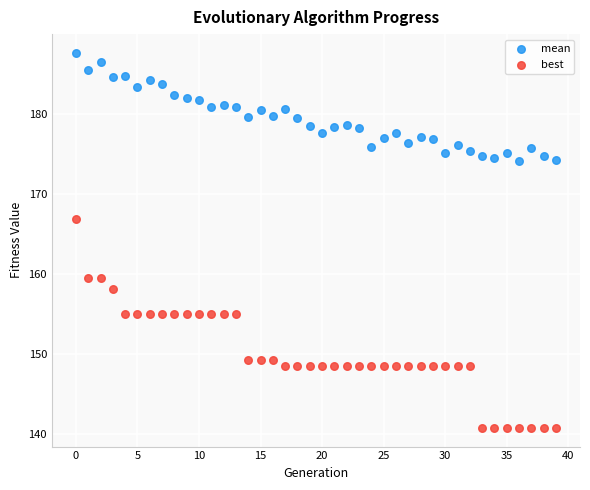

Across all data points, what is the range of Y values (max minus min)?

46.8